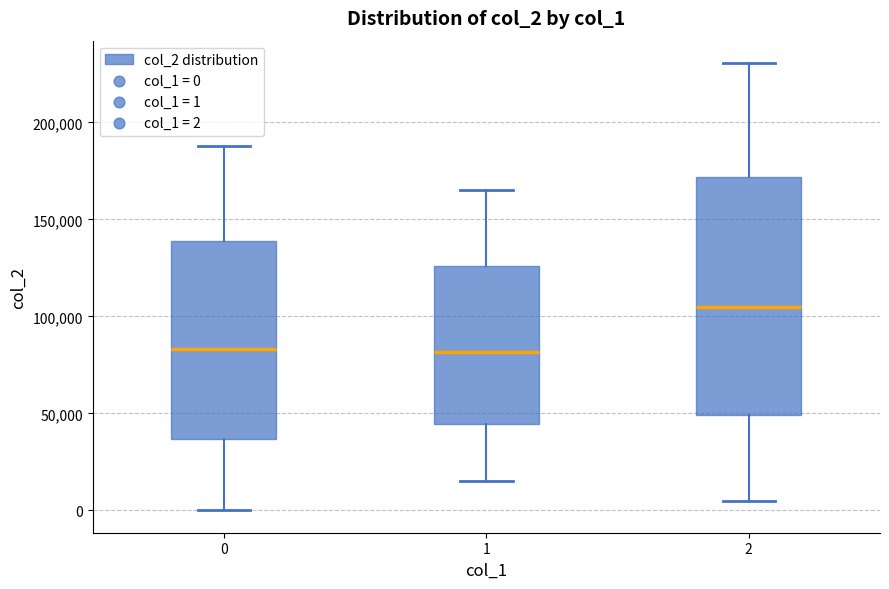

Comparing the boxes themselves (not the whiskers), which one is the tallest?

2